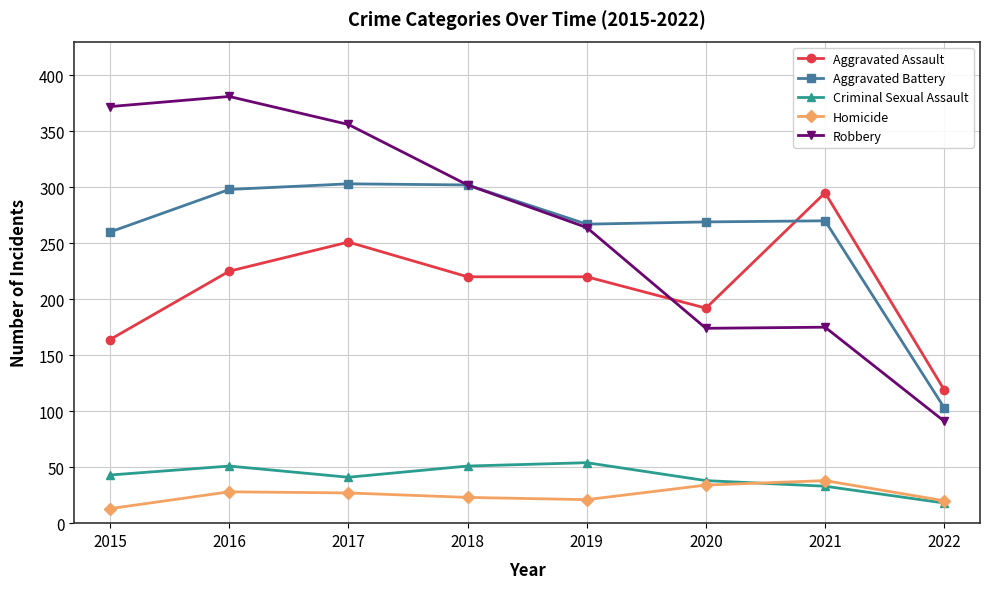

At 2015, list the series in order from largest to smallest.

Robbery, Aggravated Battery, Aggravated Assault, Criminal Sexual Assault, Homicide